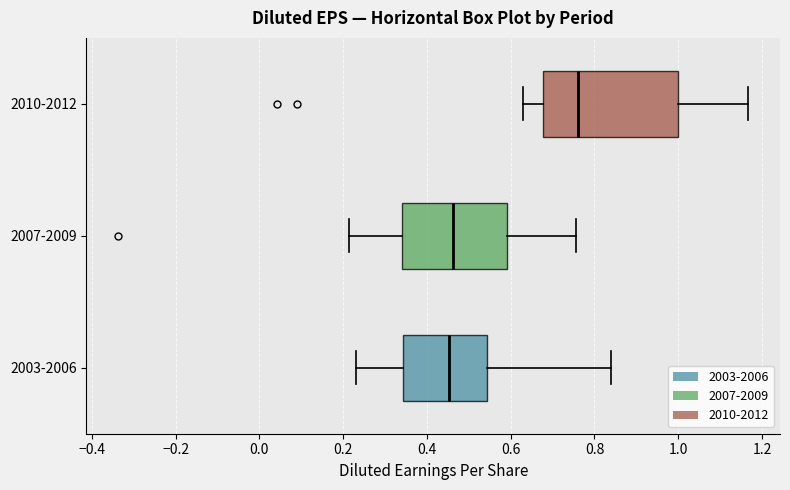

Comparing the boxes themselves (not the whiskers), which one is the widest?

2010-2012